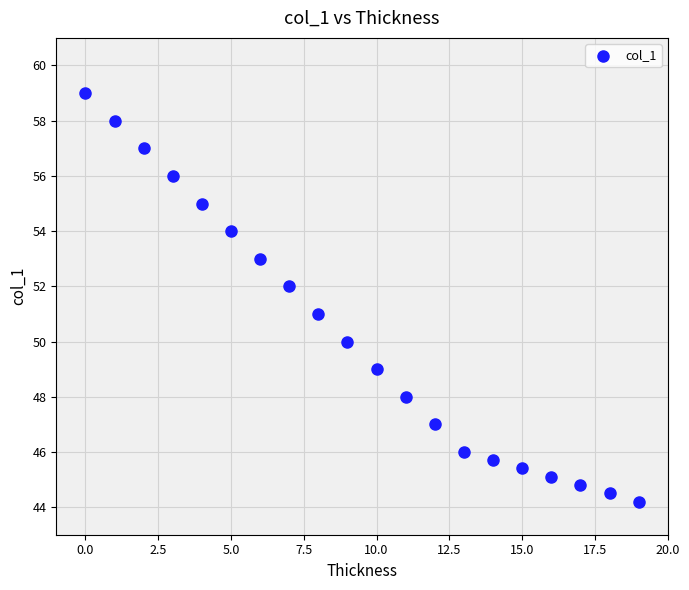

What is the range of Y values (max minus min)?

14.8